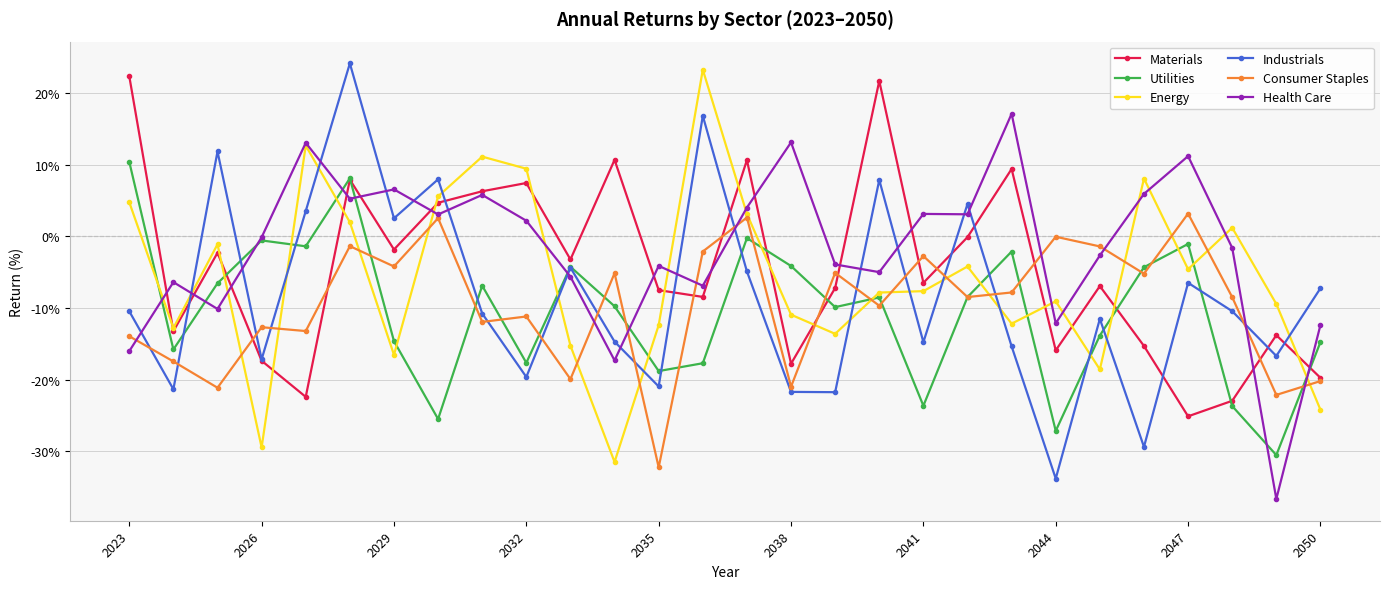

Does the chart have visible grid lines?

Yes